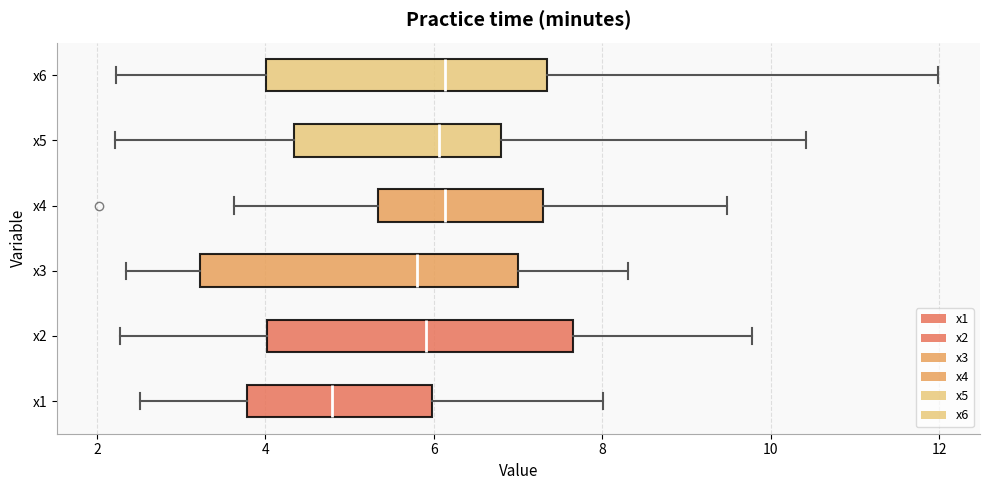

Reading bottom to top, read every box against the x-axis: the position of its median line, the range the box covers, and the ends of its whiskers. The values are not printed on the chart, so give them approximately, as read against the axis.

x1: median 4.8, box 3.8 to 6.0, whiskers 2.6 to 8.0
x2: median 6.0, box 4.0 to 7.6, whiskers 2.2 to 9.8
x3: median 5.8, box 3.2 to 7.0, whiskers 2.4 to 8.4
x4: median 6.2, box 5.4 to 7.2, whiskers 3.6 to 9.4
x5: median 6.0, box 4.4 to 6.8, whiskers 2.2 to 10.4
x6: median 6.2, box 4.0 to 7.4, whiskers 2.2 to 12.0